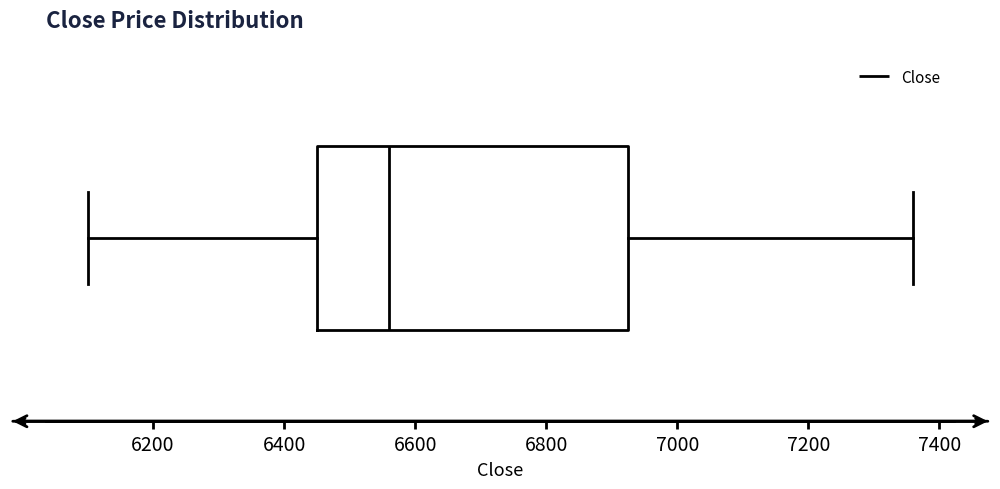

Where is the left edge of the box on the x-axis? The values are not printed on the chart, so give them approximately, as read against the axis.

6460